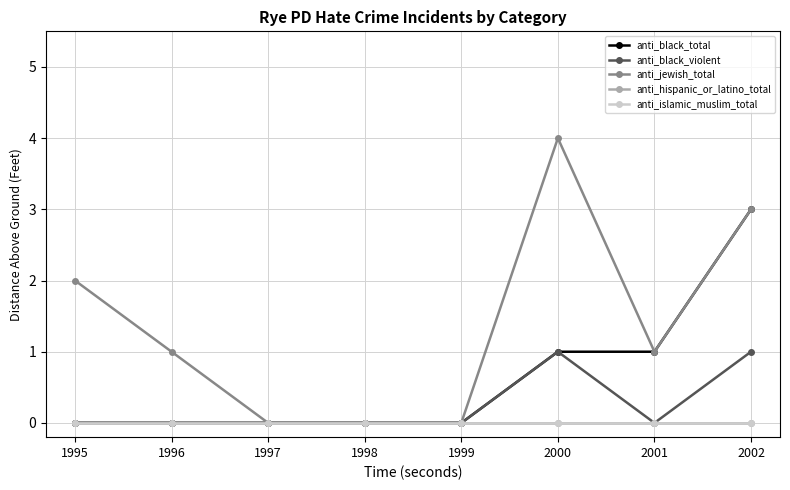

Is this an area chart (filled region under the line)?

No